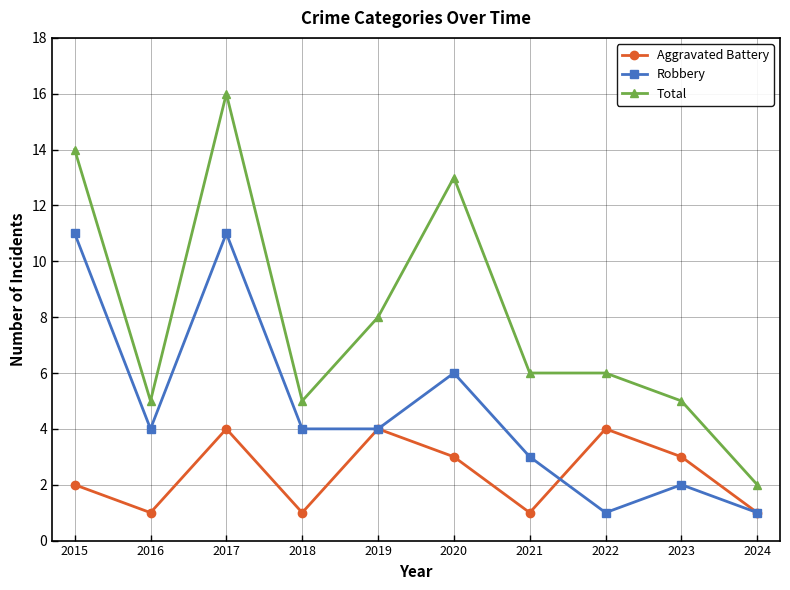

What is the difference between the maximum and minimum values in the Robbery series?

10